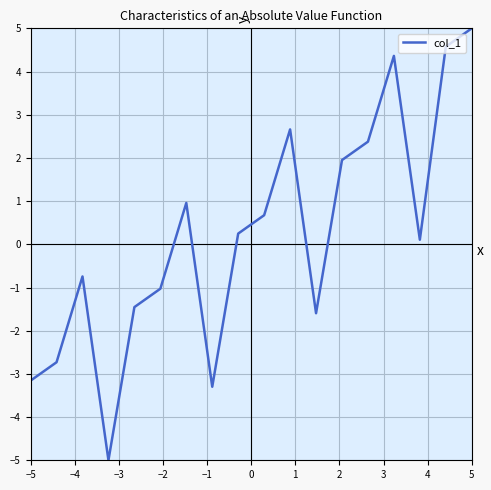

What is the maximum value shown in the chart?

5.0